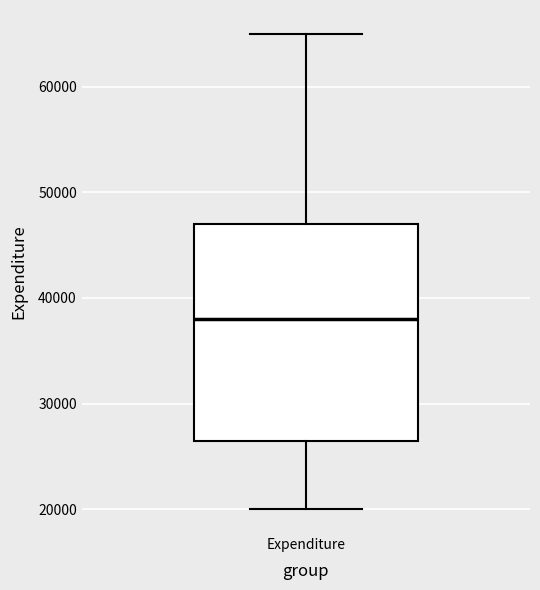

Read this box plot against the y-axis: the position of the median line, the range covered by the box, and the ends of both whiskers. The values are not printed on the chart, so give them approximately, as read against the axis.

median 38000, box 27000 to 47000, whiskers 20000 to 65000